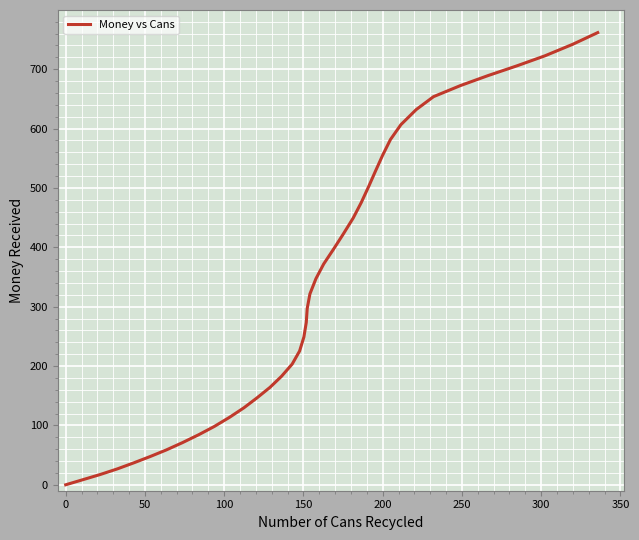

What is the greatest value displayed?

761.7